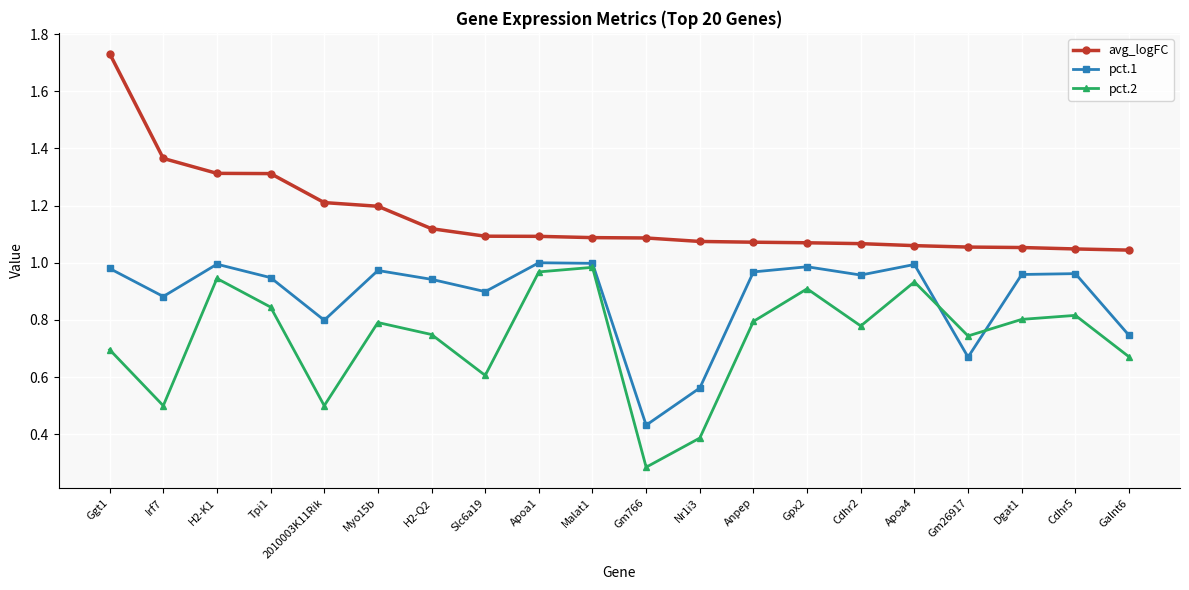

True or false: pct.2 and avg_logFC intersect in this chart.

False